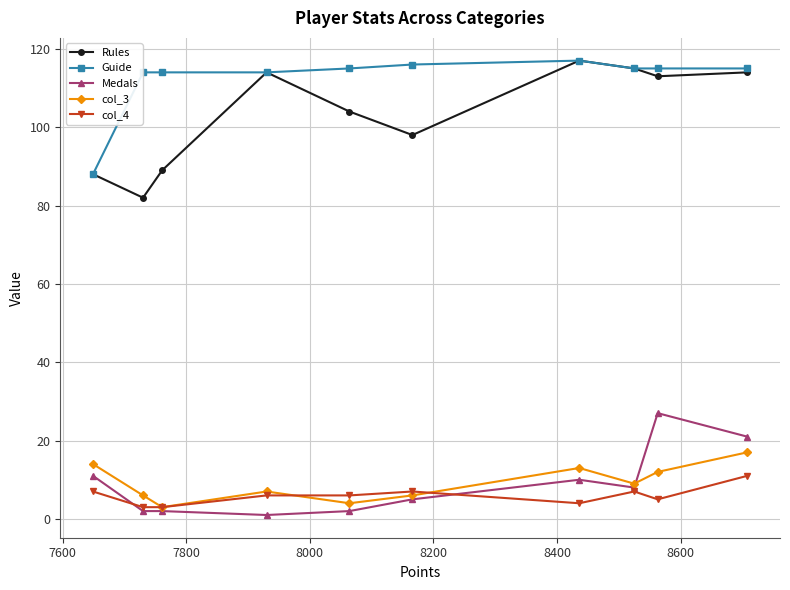

What is the greatest value displayed?

117